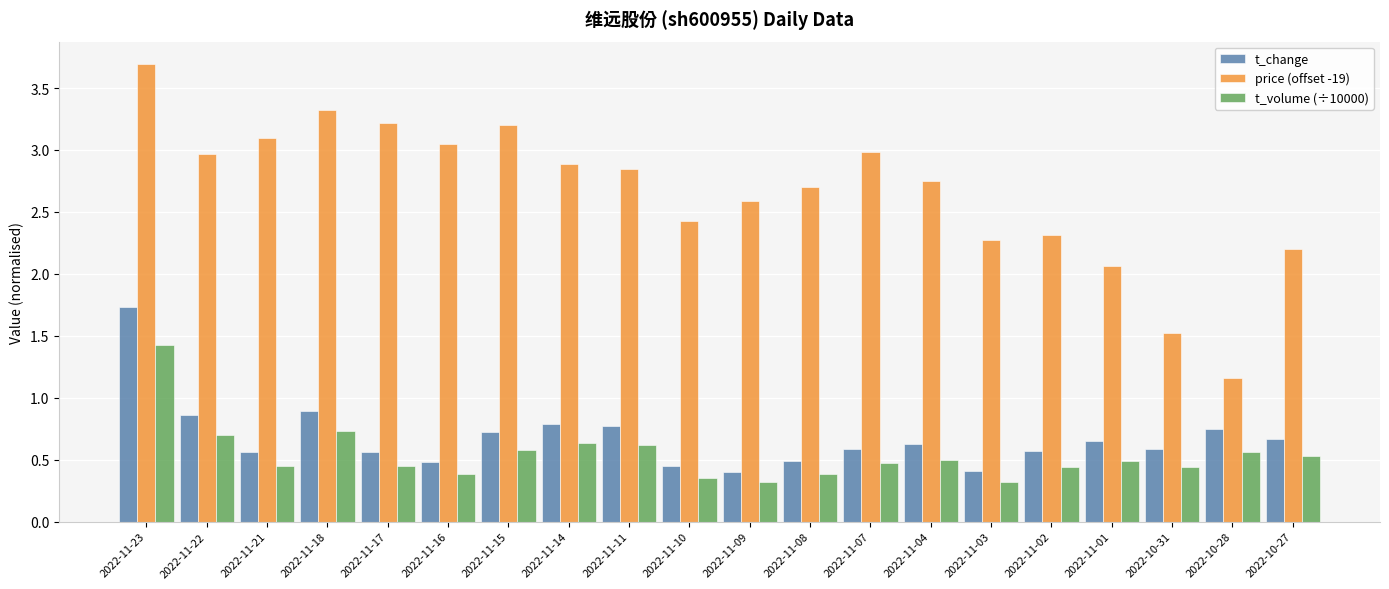

At which category is the sum across all series the highest?

2022-11-23